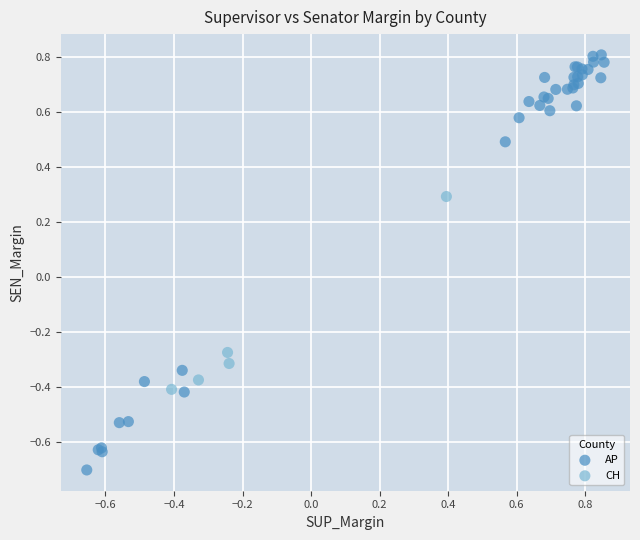

Which series has the largest Y range (max minus min)?

AP